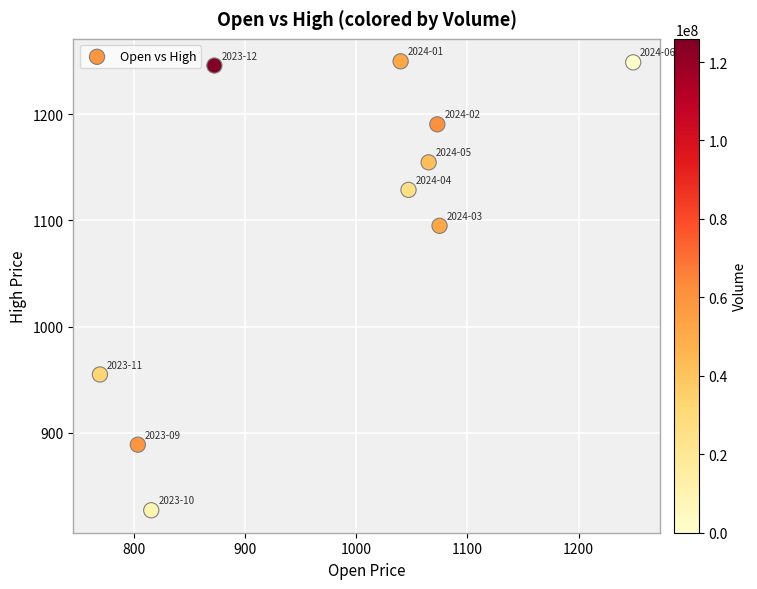

What is the range of Y values (max minus min)?

423.0